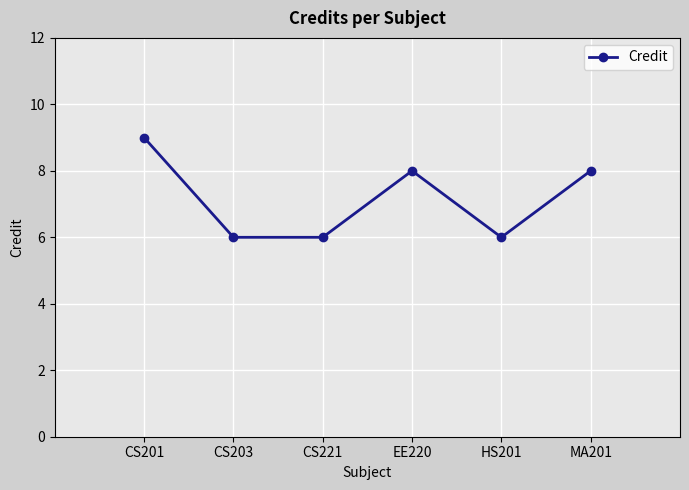

What is the average value?

7